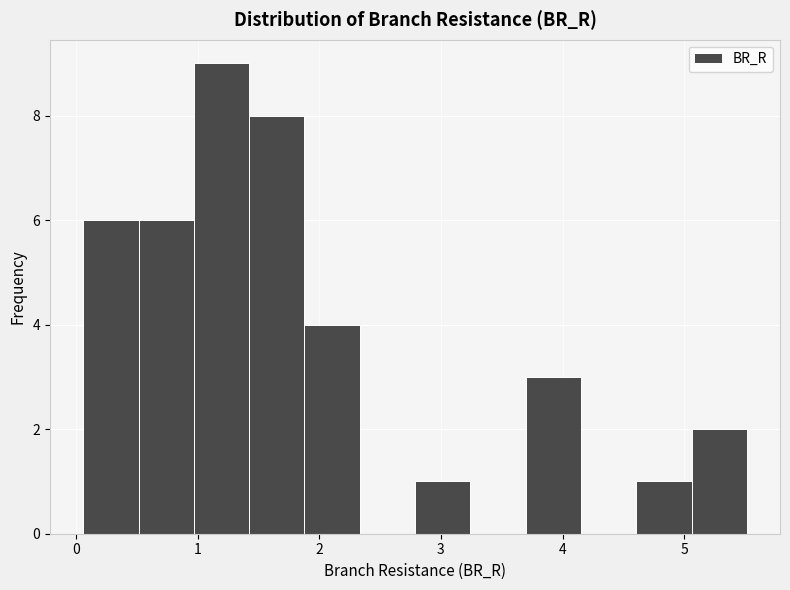

Over which range of the x-axis is the bar tallest?

1.0 to 1.4